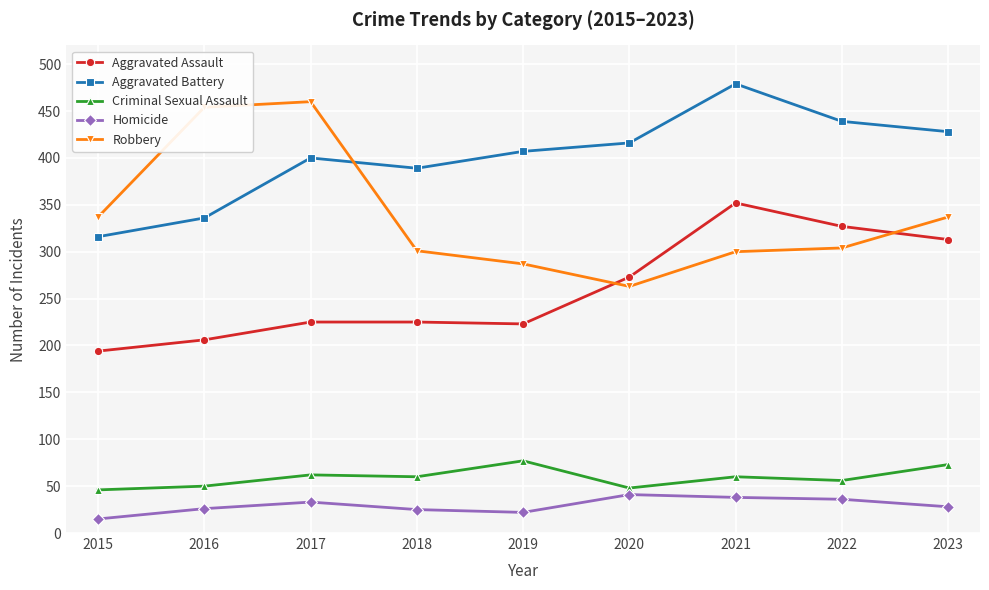

At how many categories does at least one series exceed 141?

9